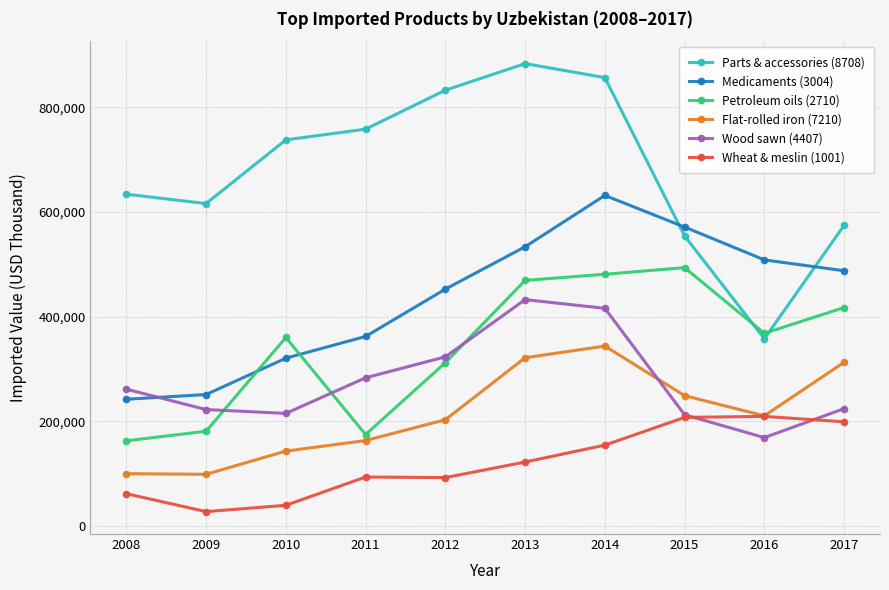

Is the value of Wood sawn (4407) at 2008 greater than the value of Wheat & meslin (1001) at 2014?

Yes